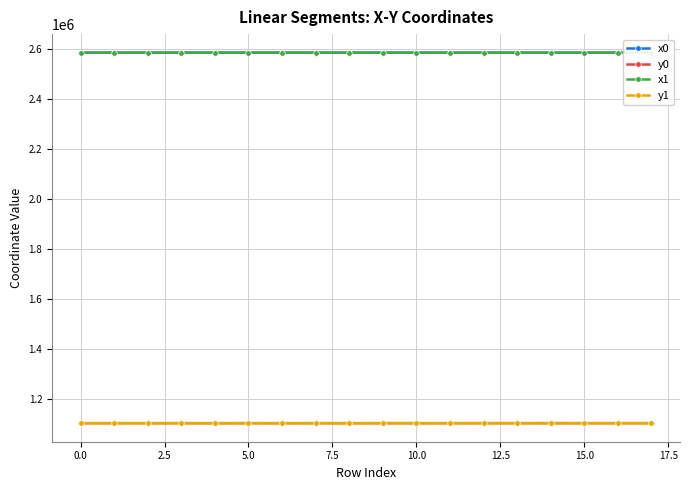

In x1, how many points are lower than both neighbors (excluding endpoints)?

7